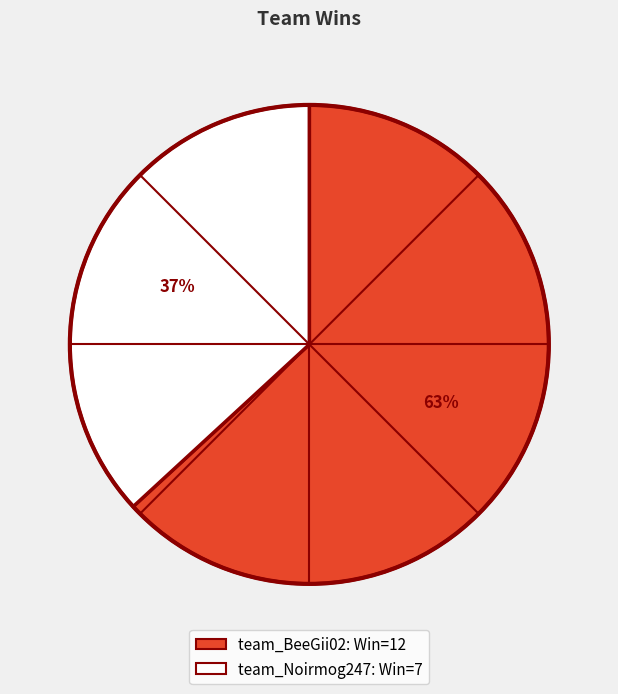

How many slices are in this pie chart?

2